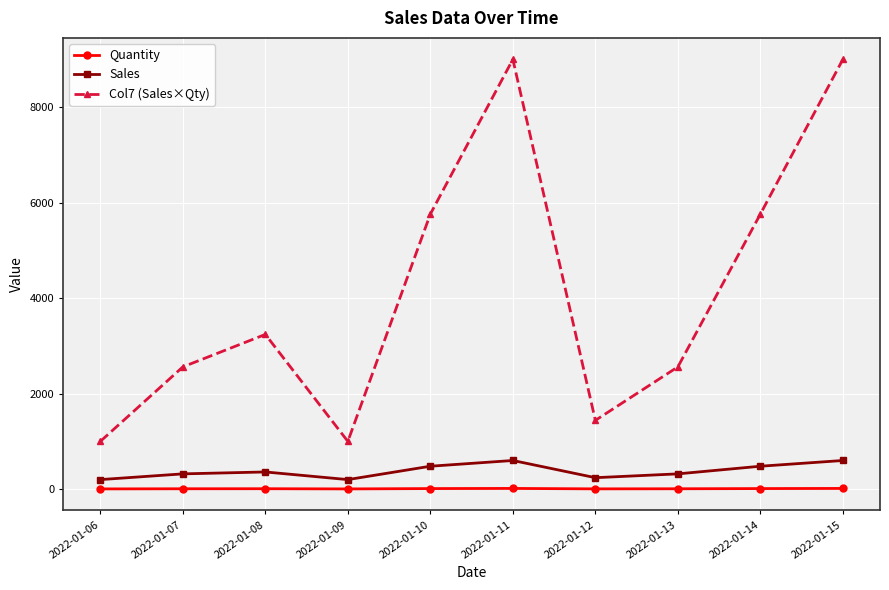

What is the sum of the Quantity values at 2022-01-09 and 2022-01-15?

20